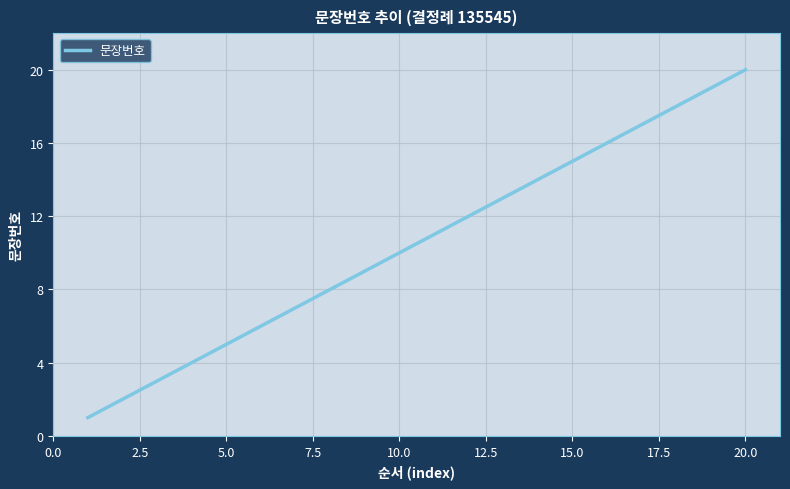

What is the difference between the maximum and minimum values?

19